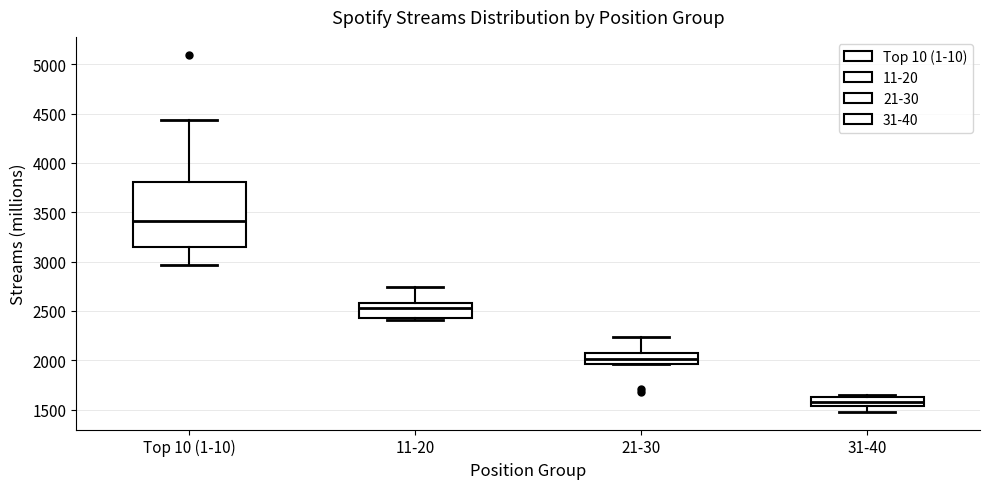

Comparing the boxes themselves (not the whiskers), which one is the tallest?

Top 10 (1-10)